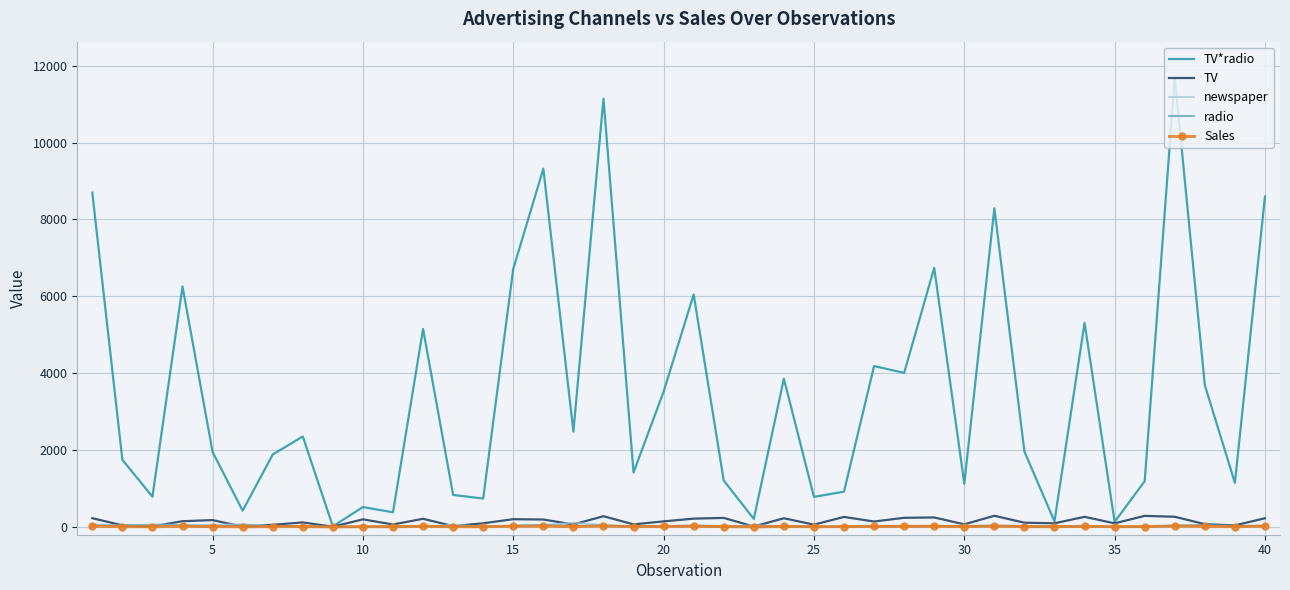

What is the greatest value displayed?

11690.2